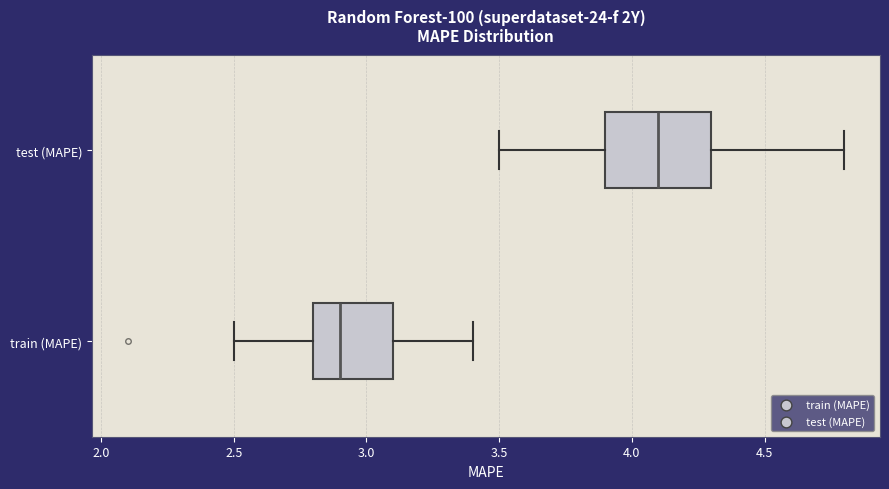

Comparing the boxes themselves (not the whiskers), which one is the widest?

test (MAPE)